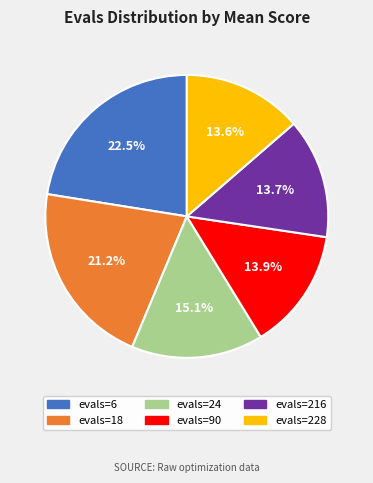

Does any single category account for the majority?

No